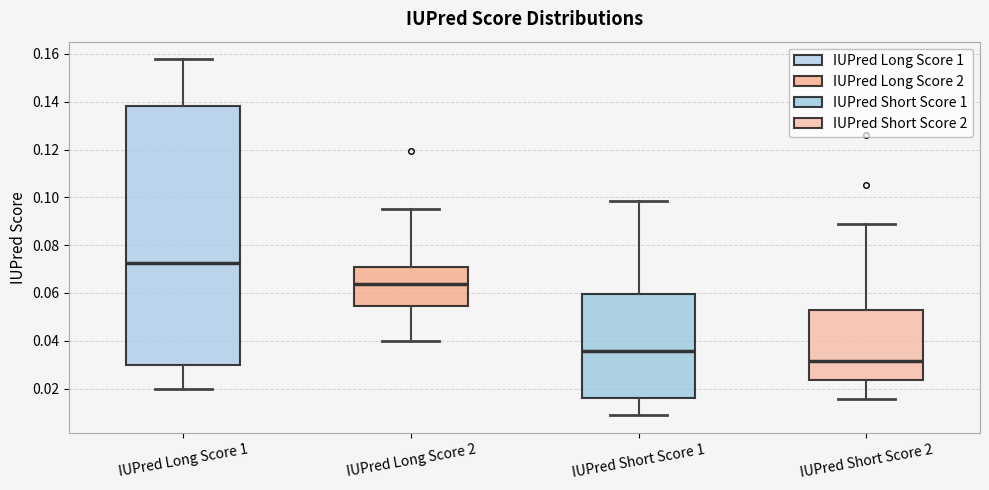

Which box has the lowest median line?

IUPred Short Score 2